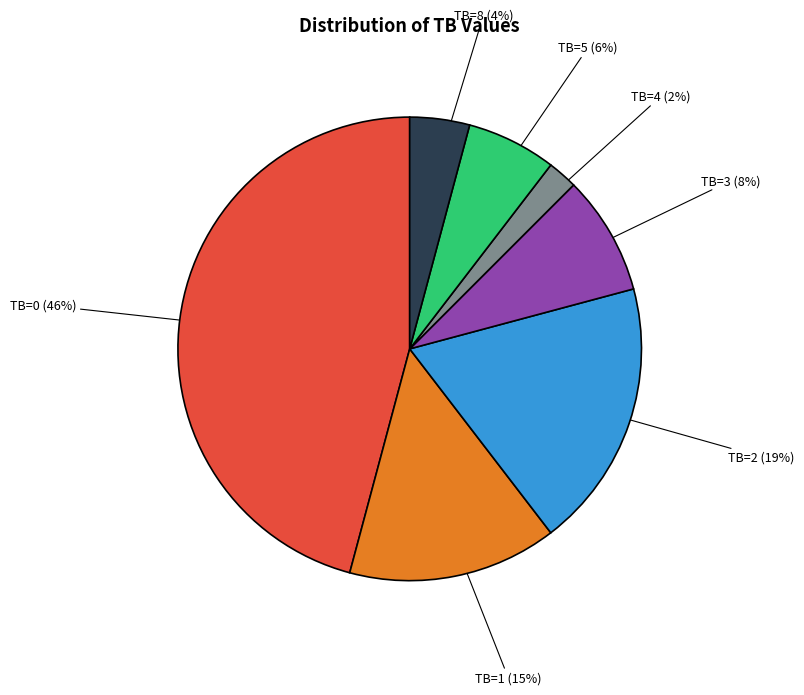

How many segments does this pie chart have?

7